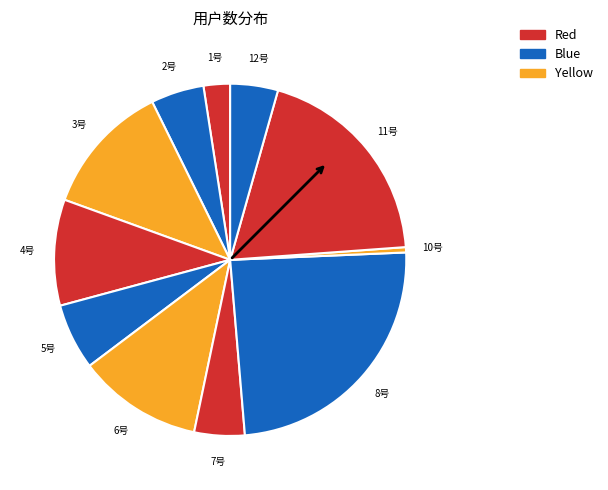

To the nearest percent, what is the average slice percentage?

9%